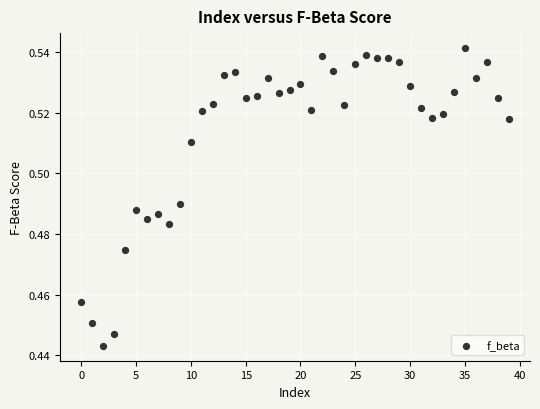

How many points are shown in the scatter plot?

40